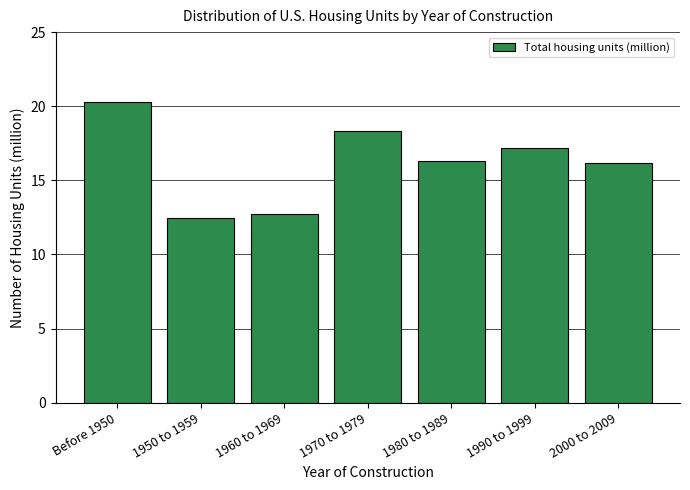

Reading right to left, list all the values displayed in this chart.

2000 to 2009=16.2	1990 to 1999=17.2	1980 to 1989=16.3	1970 to 1979=18.3	1960 to 1969=12.8	1950 to 1959=12.5	Before 1950=20.3